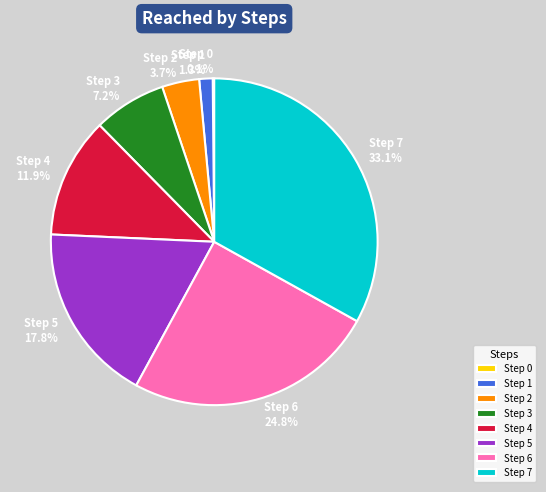

Is there any slice that represents more than half of the pie?

No